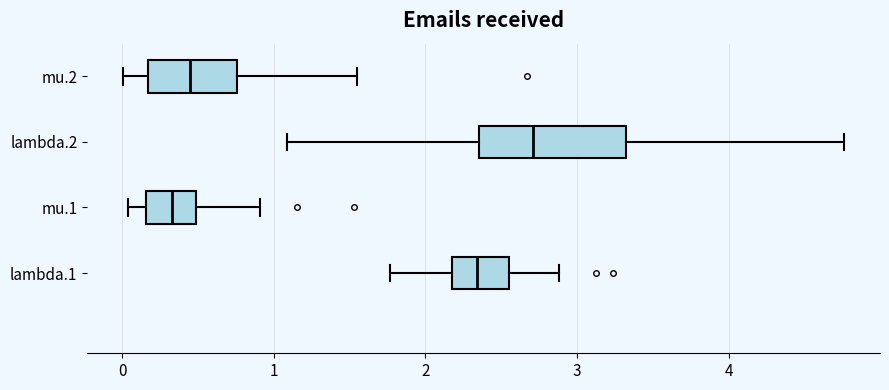

Reading bottom to top, read every box against the x-axis: the position of its median line, the range the box covers, and the ends of its whiskers. The values are not printed on the chart, so give them approximately, as read against the axis.

lambda.1: median 2.3, box 2.2 to 2.6, whiskers 1.8 to 2.9
mu.1: median 0.3, box 0.2 to 0.5, whiskers 0.0 to 0.9
lambda.2: median 2.7, box 2.4 to 3.3, whiskers 1.1 to 4.8
mu.2: median 0.4, box 0.2 to 0.8, whiskers 0.0 to 1.5